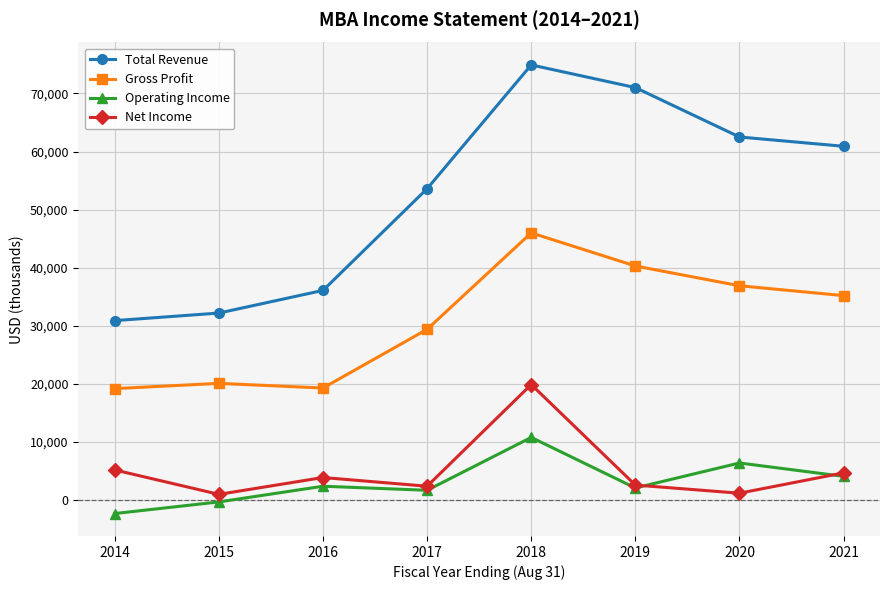

Which series changed the most between 2014 and 2019?

Total Revenue